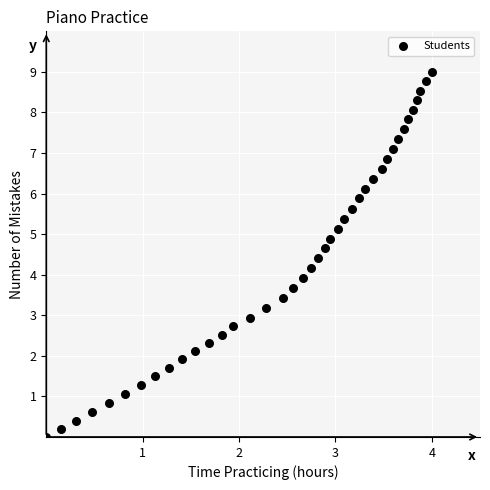

What is the range of Y values (max minus min)?

9.0